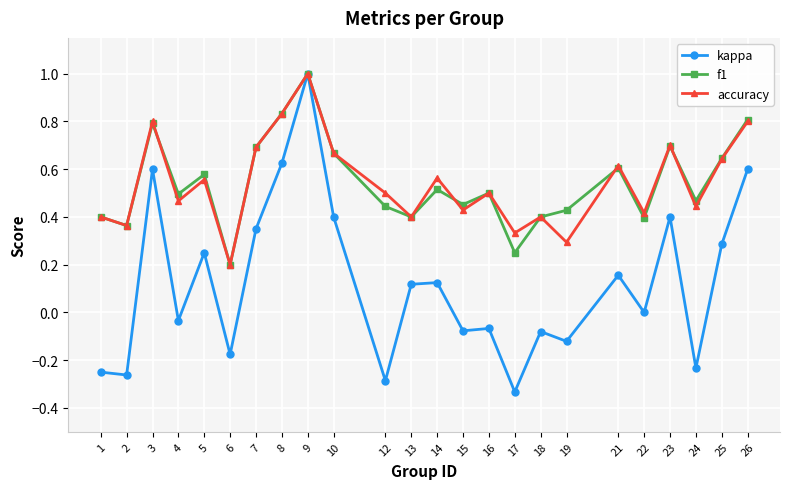

Which series has the largest range (max minus min)?

kappa